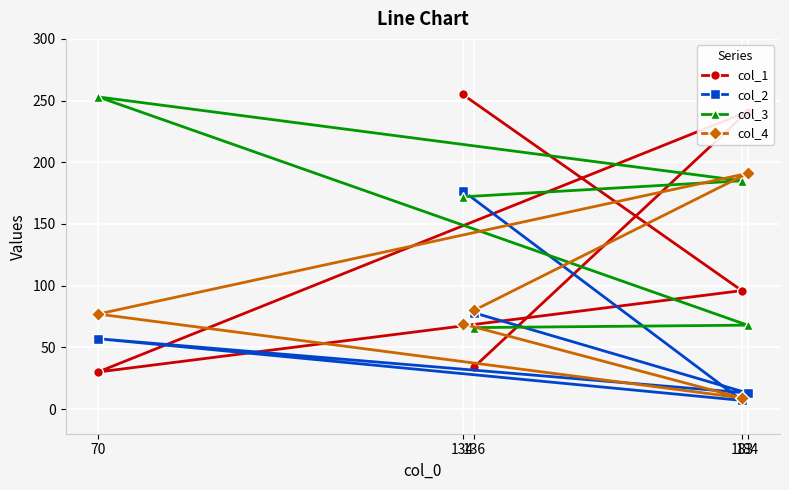

Reading left to right, transcribe all the data shown in this chart.

col_1: 70=30	134=255	136=34	183=96	184=241
col_2: 70=57	134=177	136=78	183=7	184=13
col_3: 70=253	134=172	136=66	183=185	184=68
col_4: 70=77	134=69	136=80	183=9	184=191